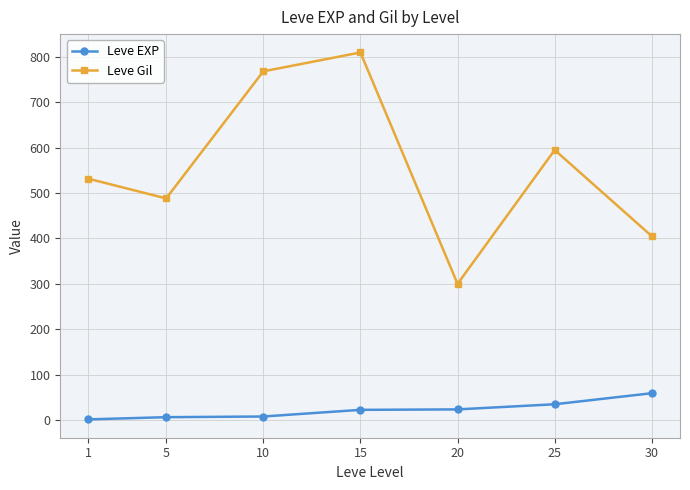

How many lines are shown in the chart?

2